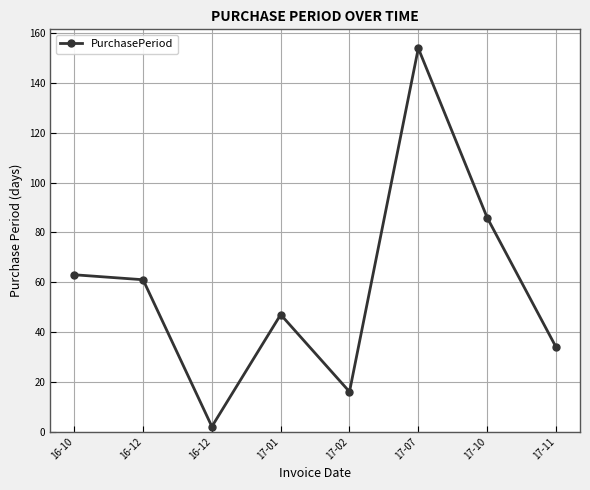

How many values are below 61?

4